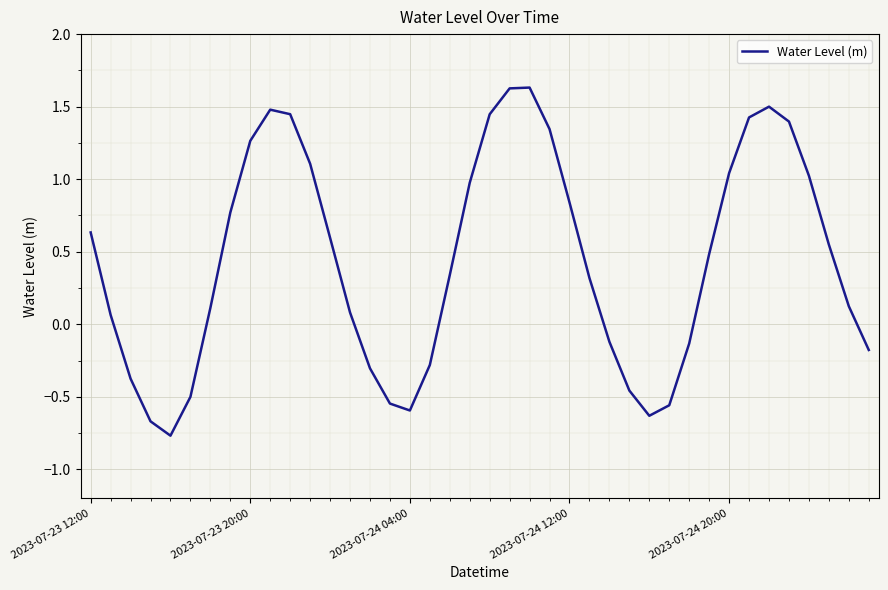

What is the difference between the maximum and minimum values?

2.4